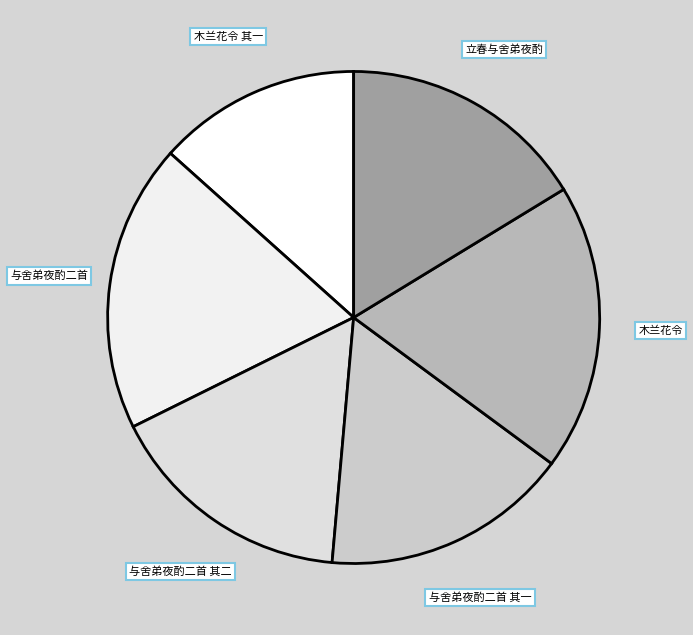

Count the number of slices in the pie.

6